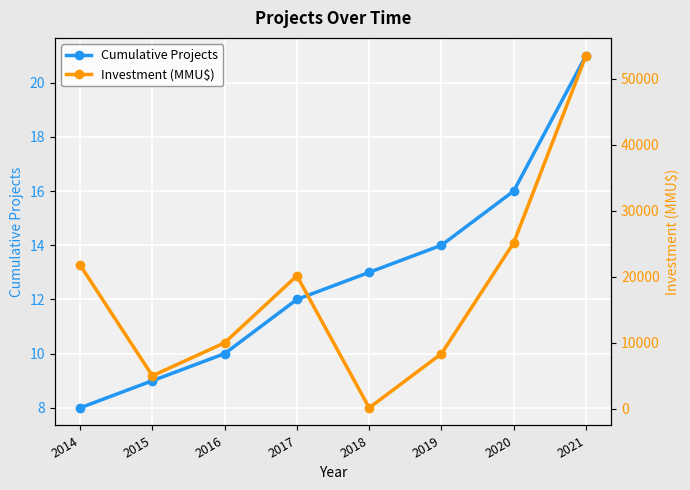

What is the difference between the highest and lowest values at 2021?

53479